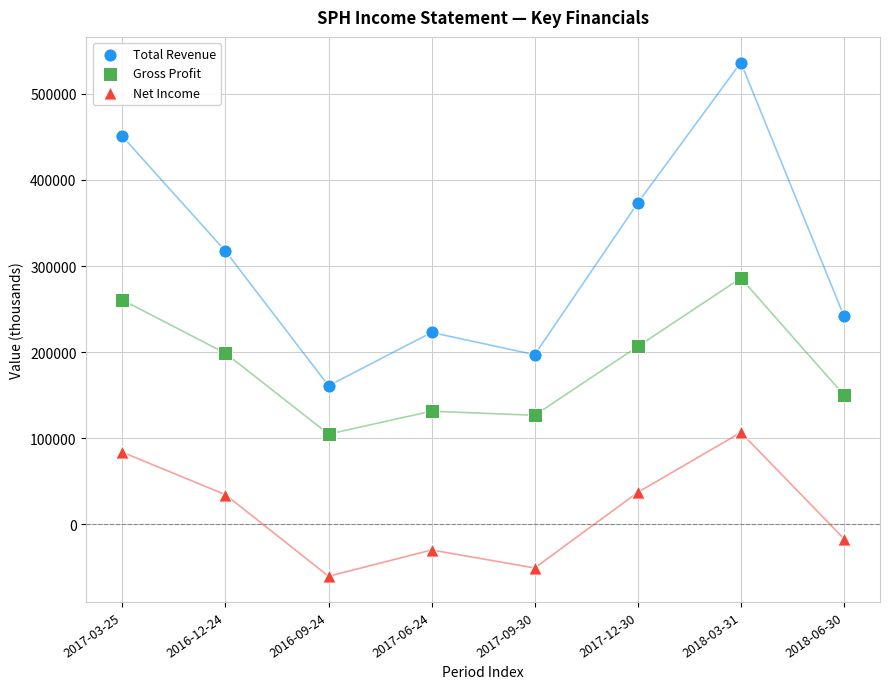

Which series reaches the maximum Y coordinate?

Total Revenue